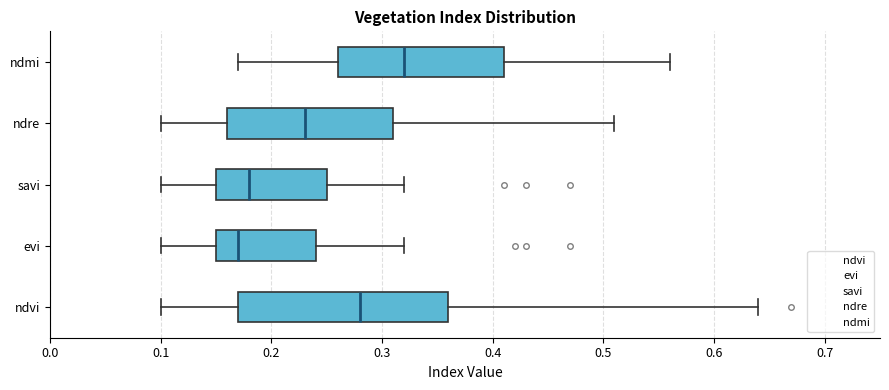

Which box is the widest, from its left edge to its right edge?

ndvi